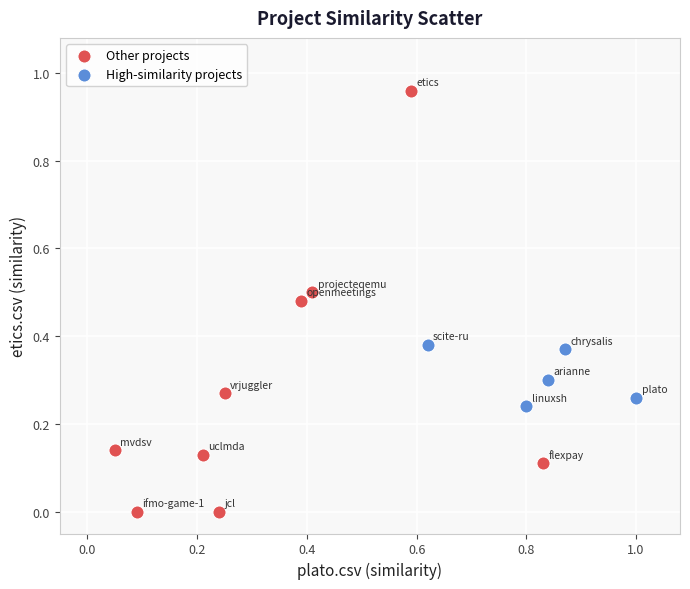

Which series reaches the maximum Y coordinate?

Other projects